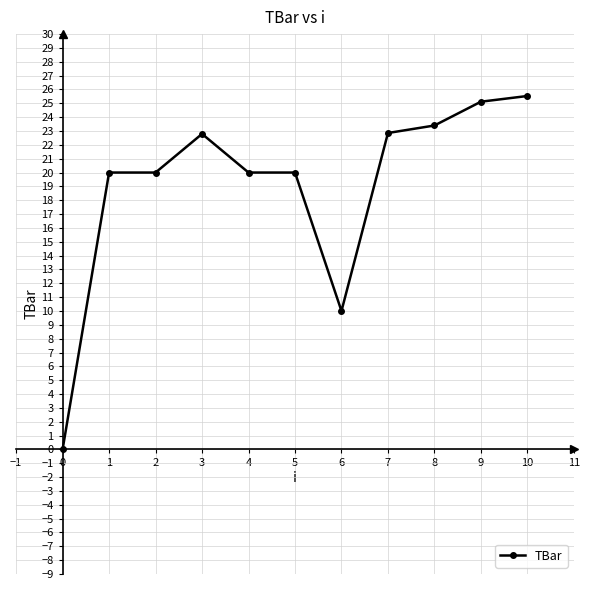

Count the number of categories in the chart.

11